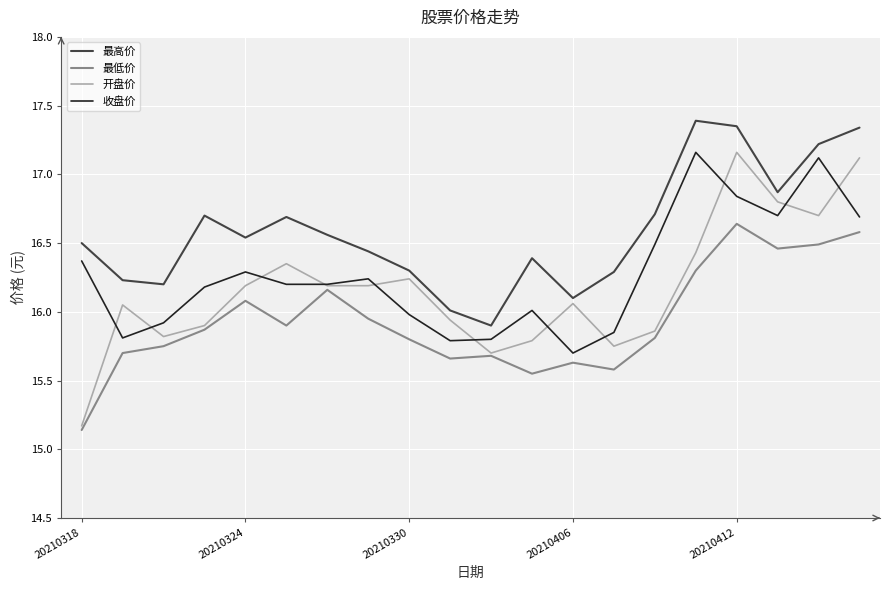

Which series has the largest range (max minus min)?

开盘价